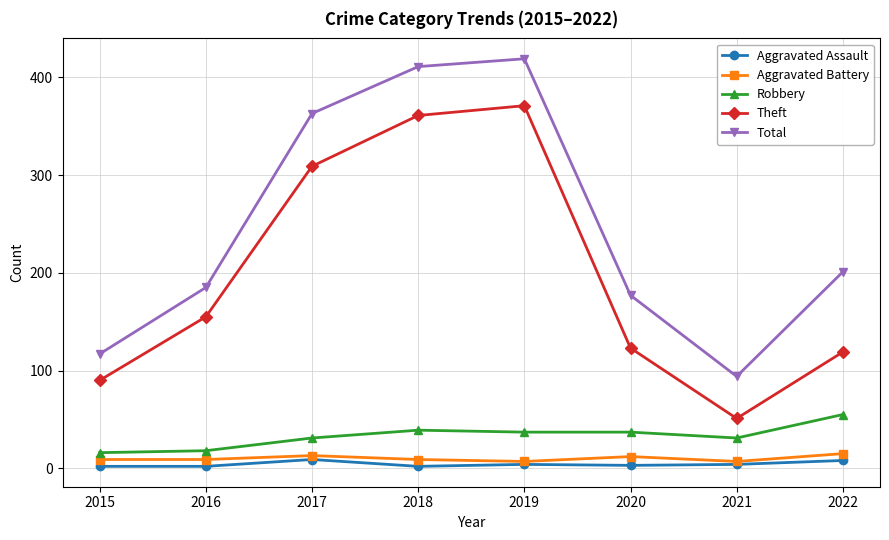

Rank the series at 2022 from highest to lowest value.

Total, Theft, Robbery, Aggravated Battery, Aggravated Assault